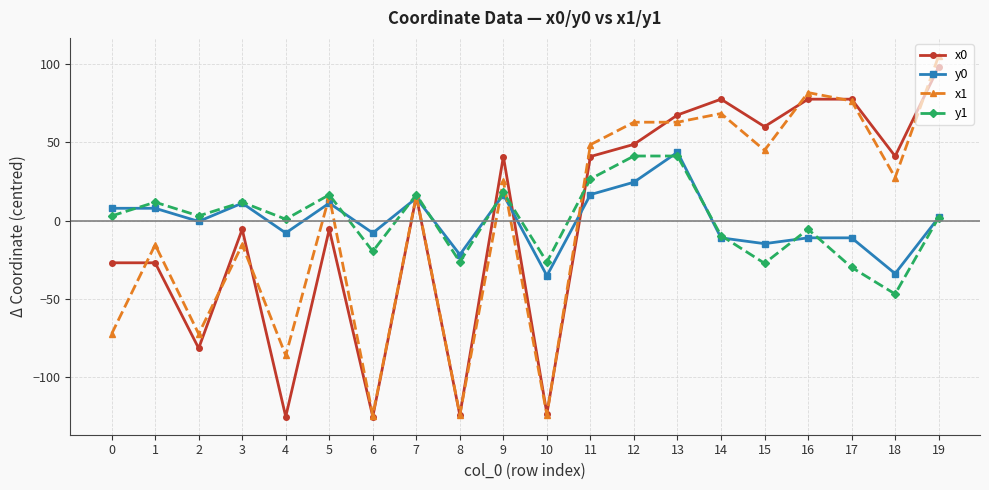

What is the maximum value shown in the chart?

105.4